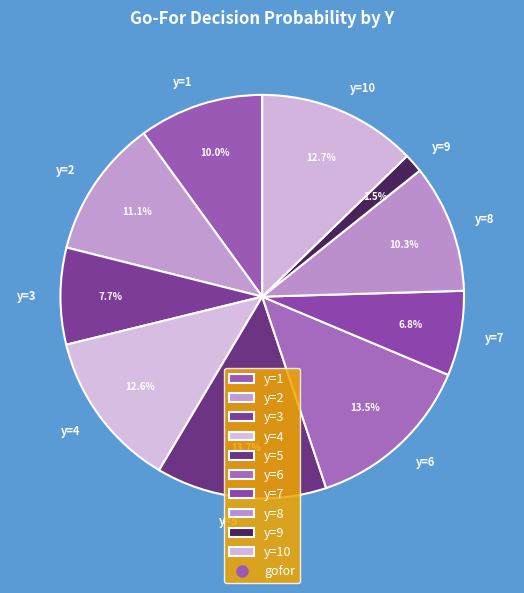

Which slice is the smallest?

y=9